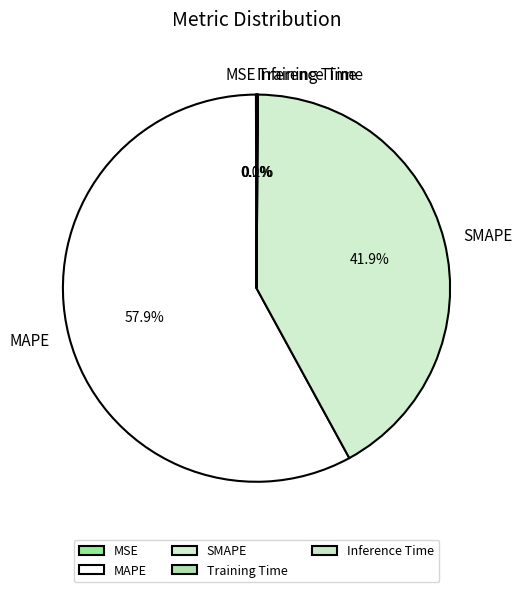

Does any single category account for the majority?

Yes